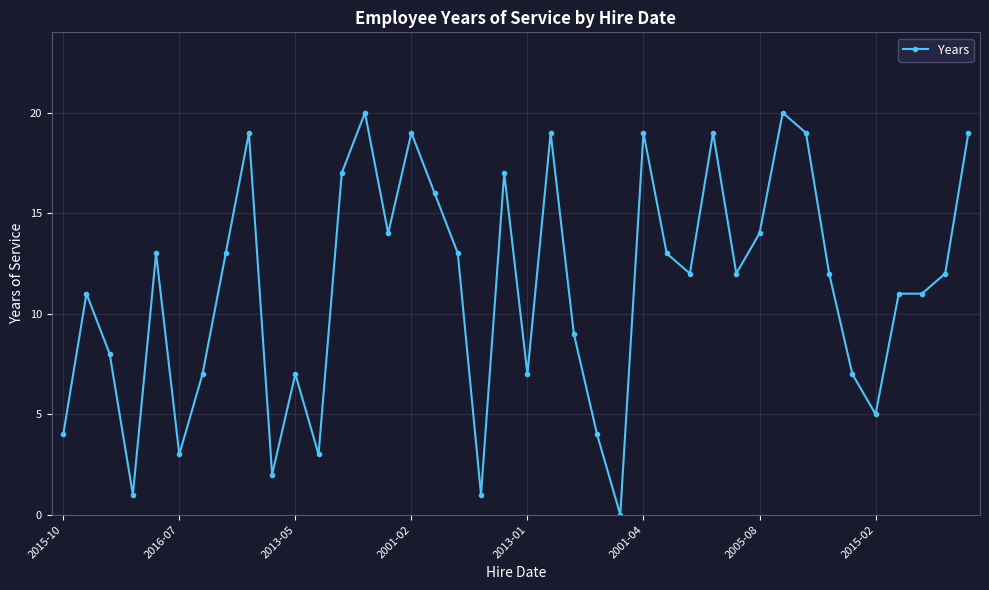

What is the value of the 23rd point from the left?

9